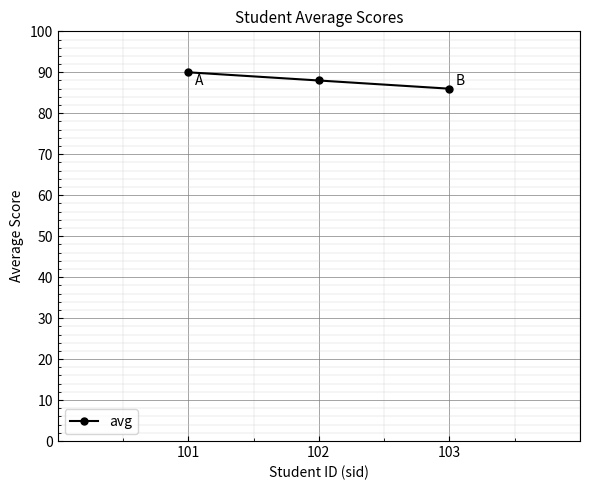

Where is the data nearest to the value 88?

102